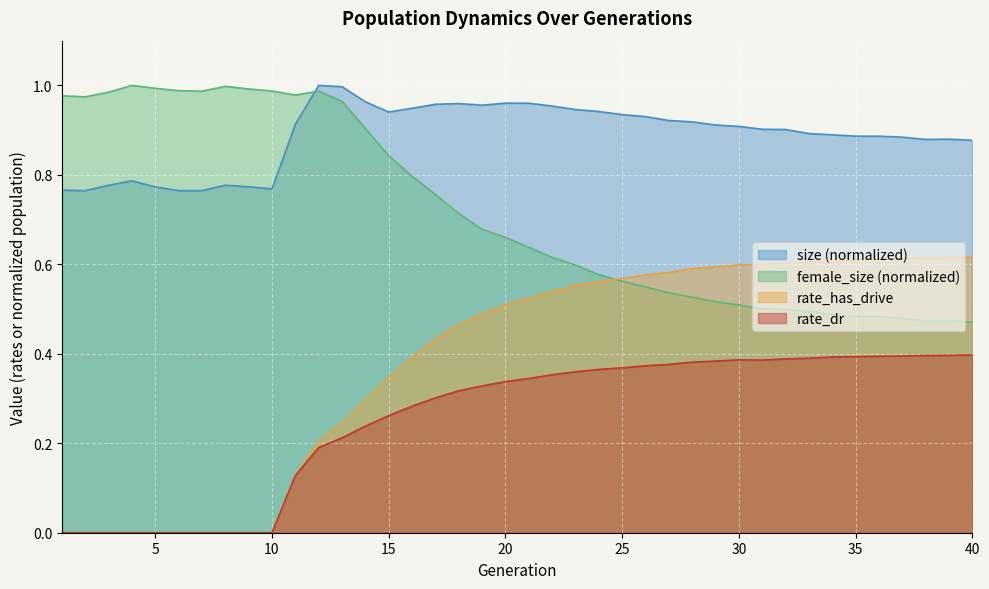

What is the difference between the second highest and minimum values in the rate_has_drive series?

0.6